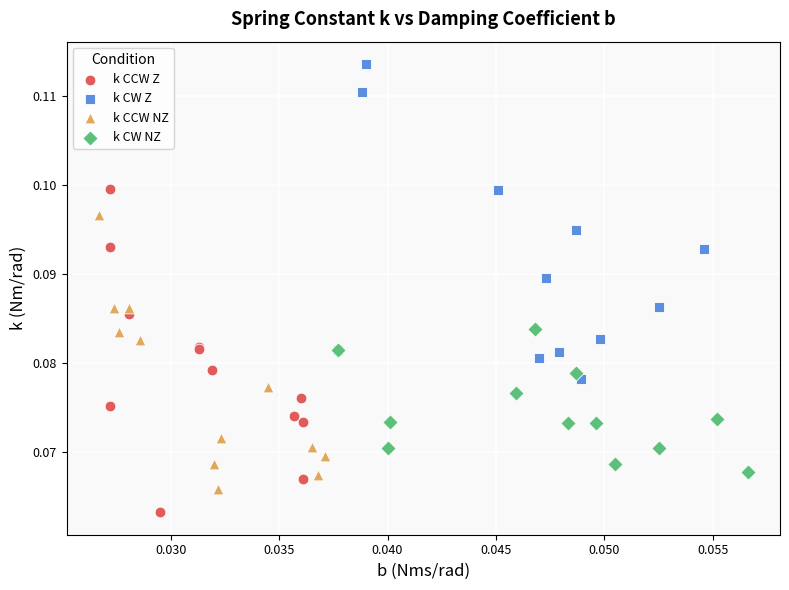

Which series reaches the maximum Y coordinate?

k CW Z